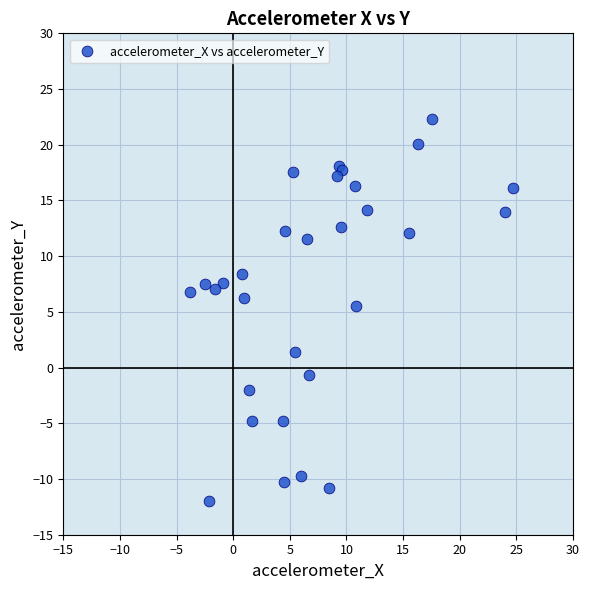

What Y value in the scatter plot is closest to 5?

5.5